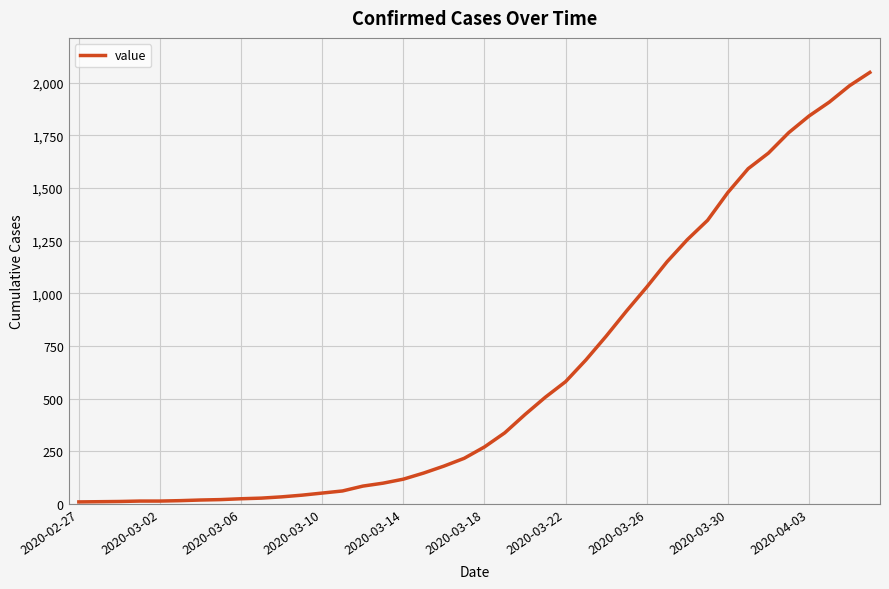

What is the difference between the maximum and minimum values?

2039